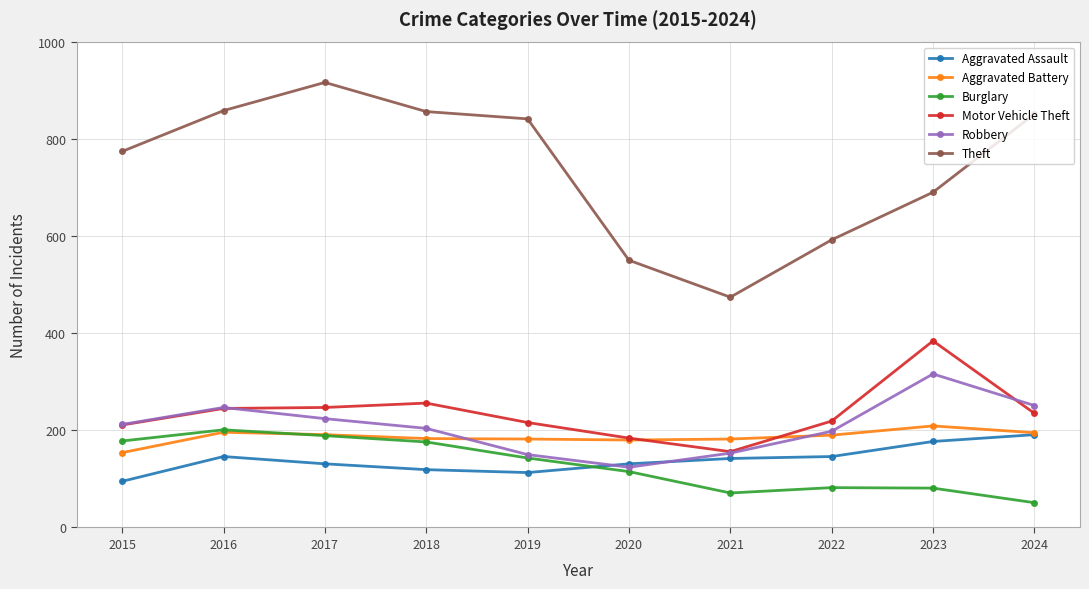

What is the approximate value of Aggravated Battery at 2019, to the nearest 10?

180